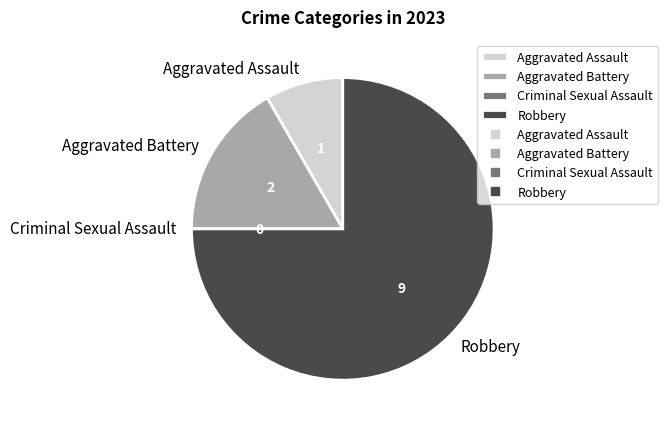

Is it true that Aggravated Assault is 8% of the pie?

True